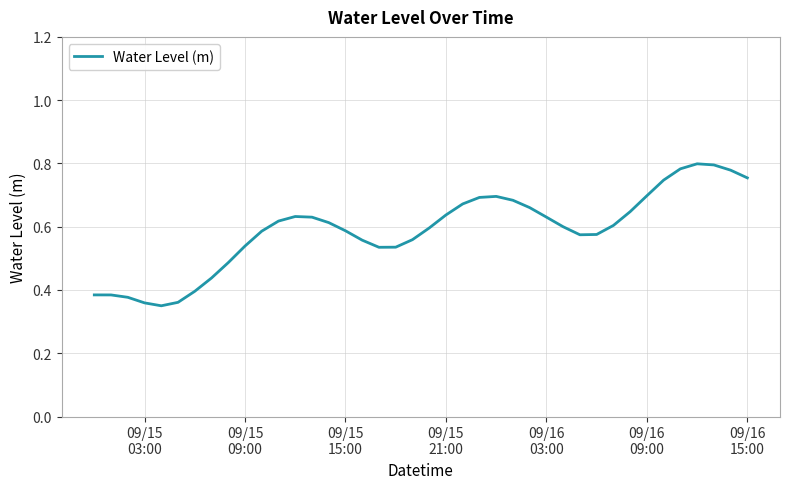

What is the minimum value shown in the chart?

0.4